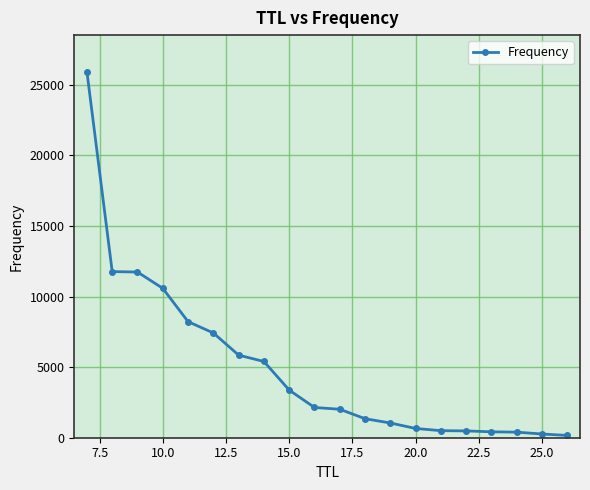

What is the sum of all values?

99712